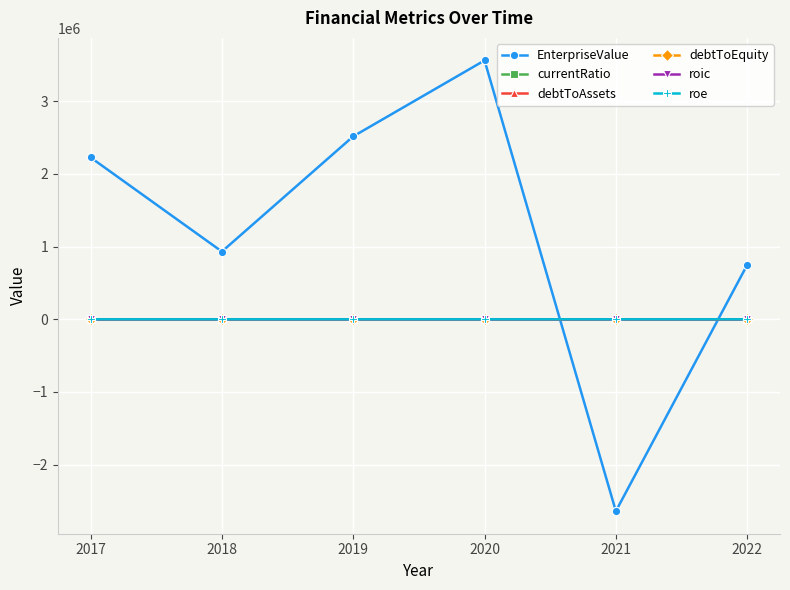

Which series has the largest total across all categories?

EnterpriseValue